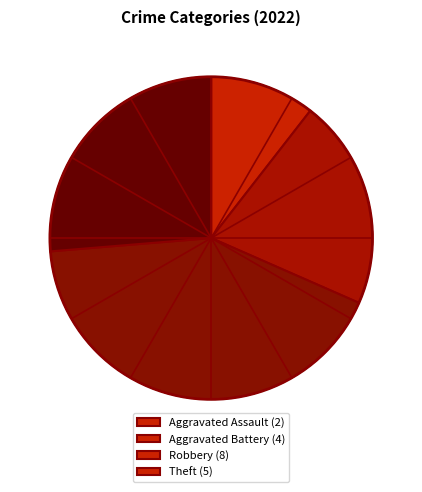

Does Robbery account for over 50% of the chart?

No